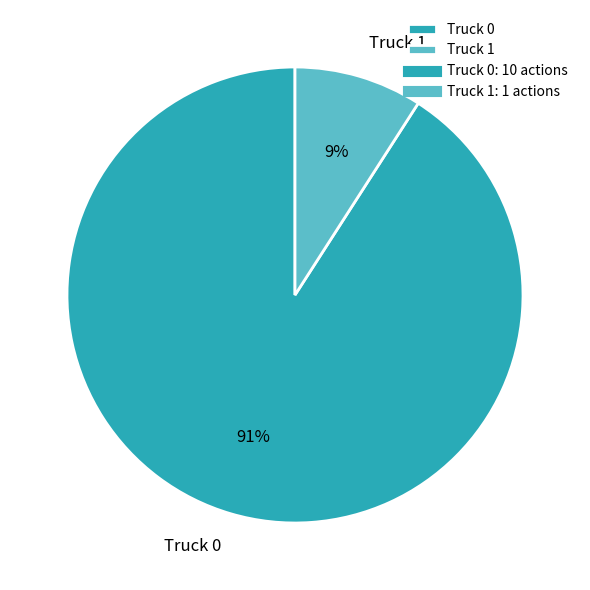

To the nearest percent, what percentage of the pie is Truck 1?

9%